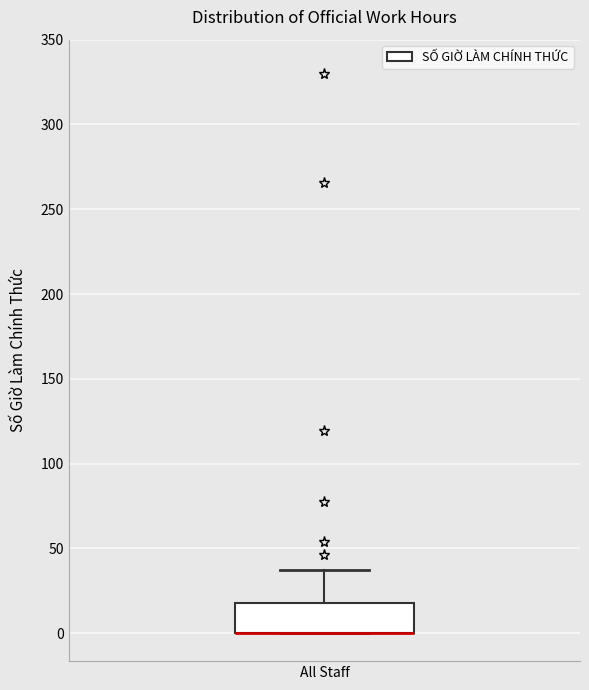

Transcribe this box plot: give where the median line is, the range the box spans, and where the two whiskers end, as read against the y-axis. The values are not printed on the chart, so give them approximately, as read against the axis.

median 0 (drawn on the box's lower edge), box 0 to 20, whiskers 0 to 35